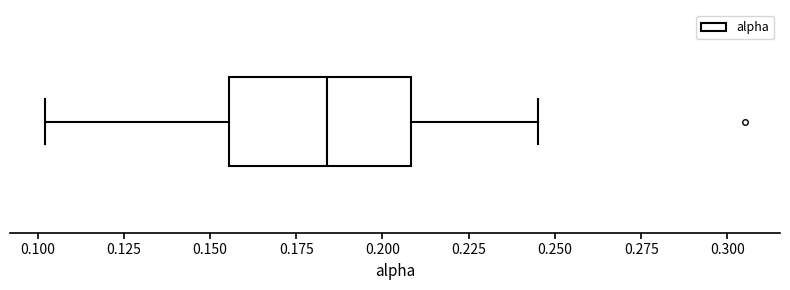

Read this box plot against the x-axis: the position of the median line, the range covered by the box, and the ends of both whiskers. The values are not printed on the chart, so give them approximately, as read against the axis.

median 0.185, box 0.155 to 0.210, whiskers 0.100 to 0.245